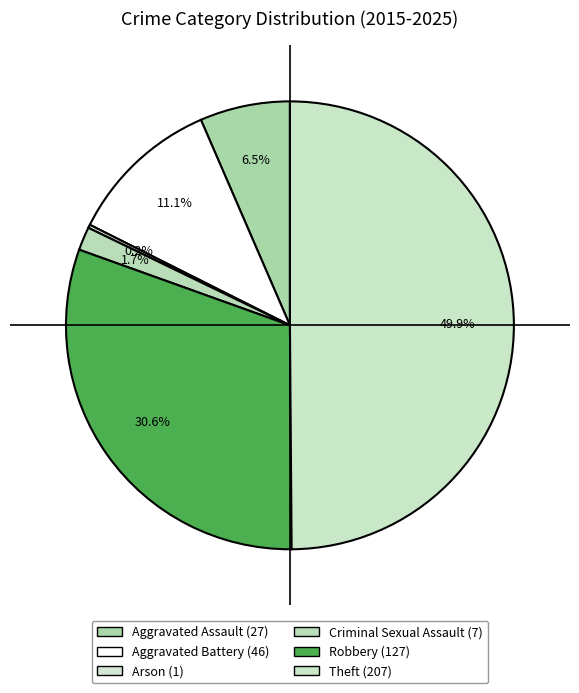

Which slice is the smallest?

Arson